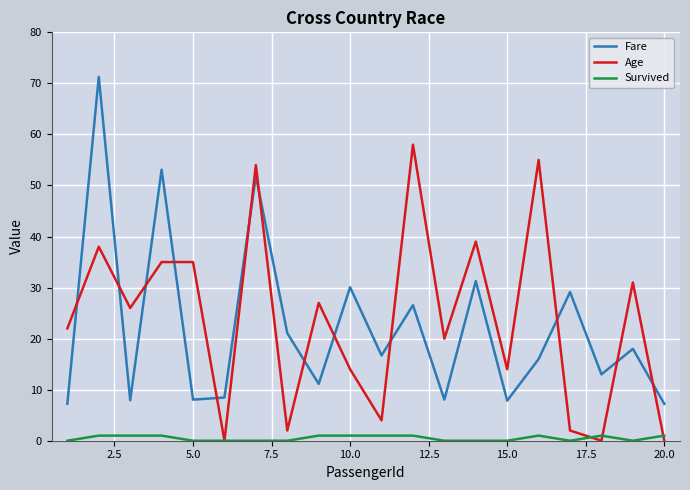

List the series in order of their peak value, highest first.

Fare, Age, Survived